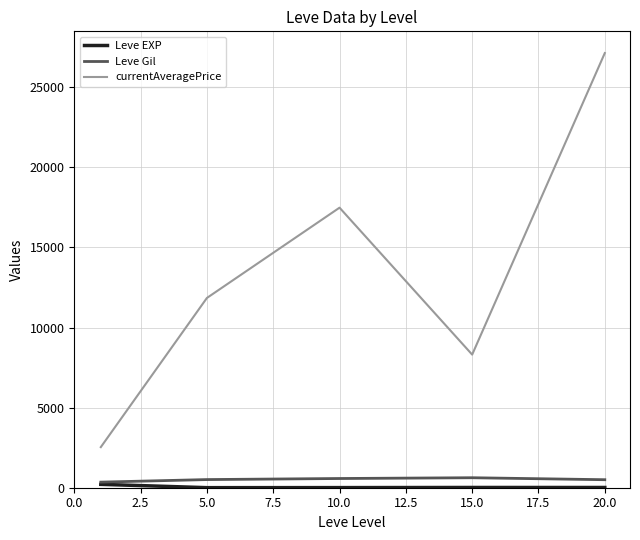

True or false: Leve Gil and currentAveragePrice intersect in this chart.

False